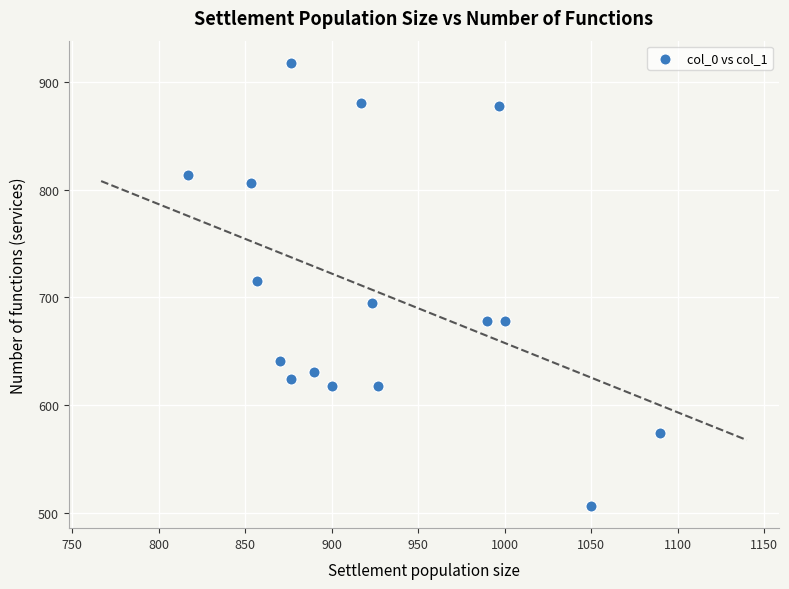

What is the range of X values (max minus min)?

273.3